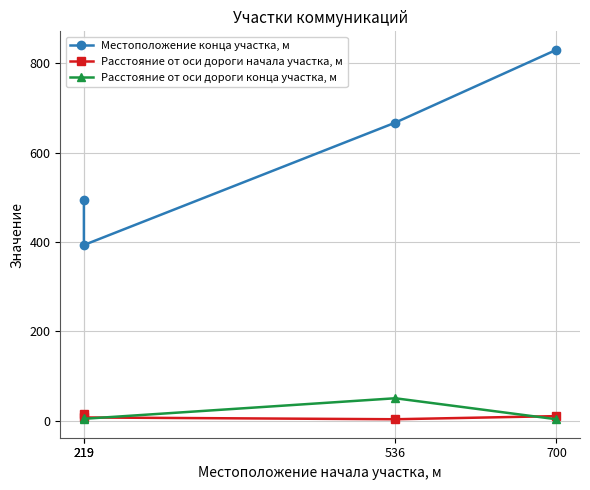

Which series has the largest total across all categories?

Местоположение конца участка, м